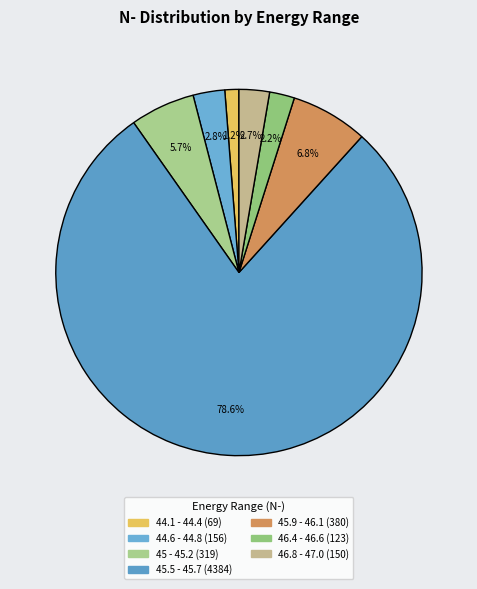

What is the total percentage of 46.4 - 46.6 and 44.6 - 44.8?

5.0%